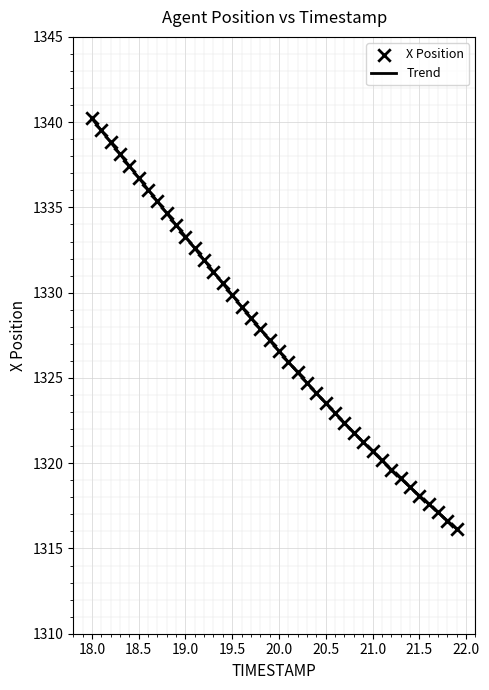

What is the minimum value shown in the chart?

1316.1